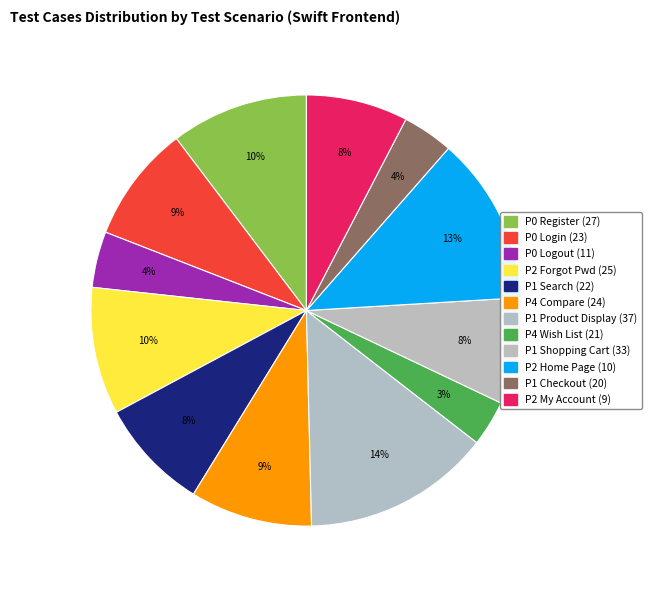

Count the number of slices in the pie.

12